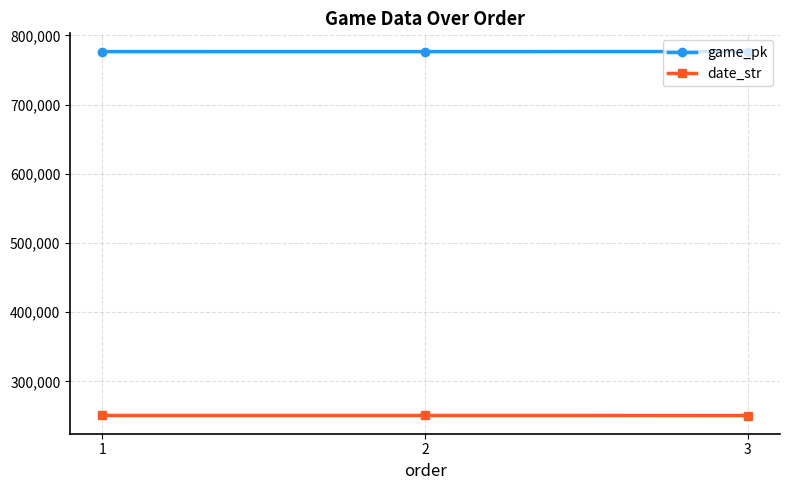

What is the sum of the game_pk values at 3 and 1?

1552995